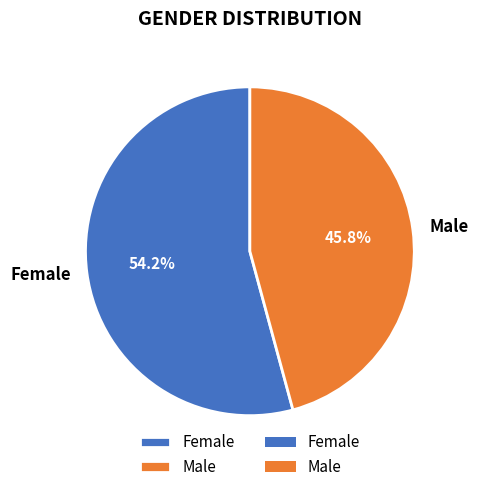

How many segments does this pie chart have?

2